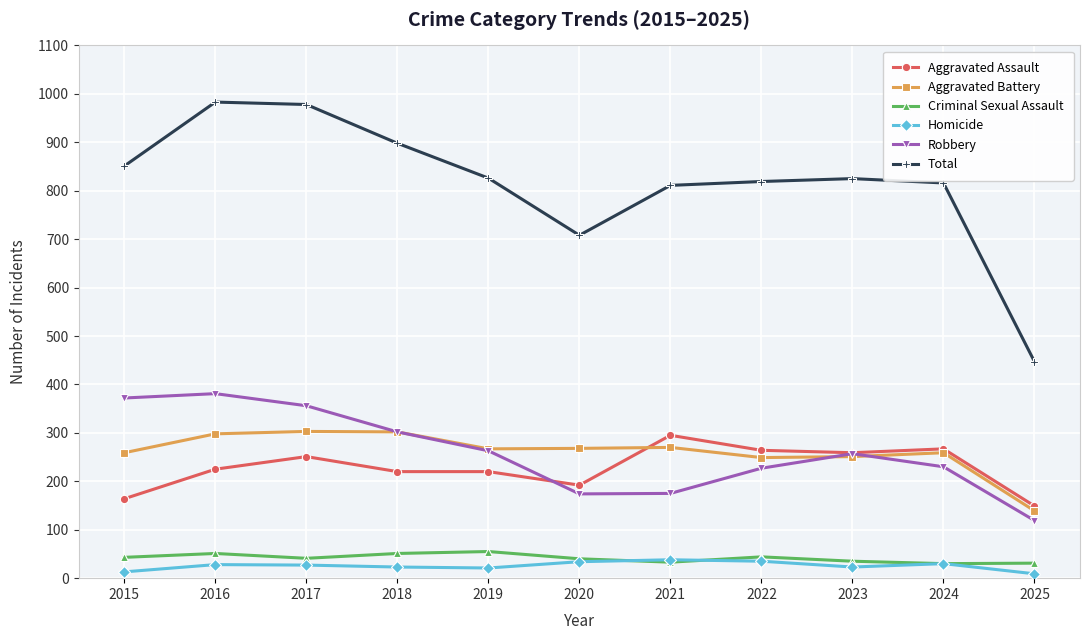

What is the maximum value shown in the chart?

983